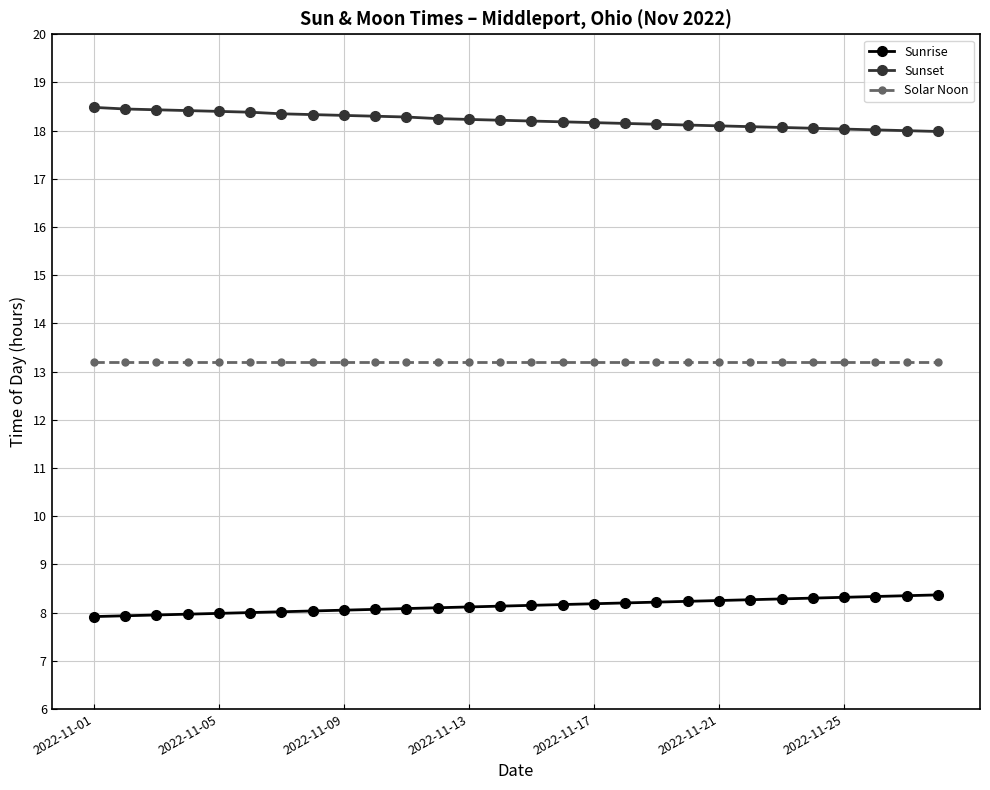

True or false: Sunrise and Solar Noon intersect in this chart.

False